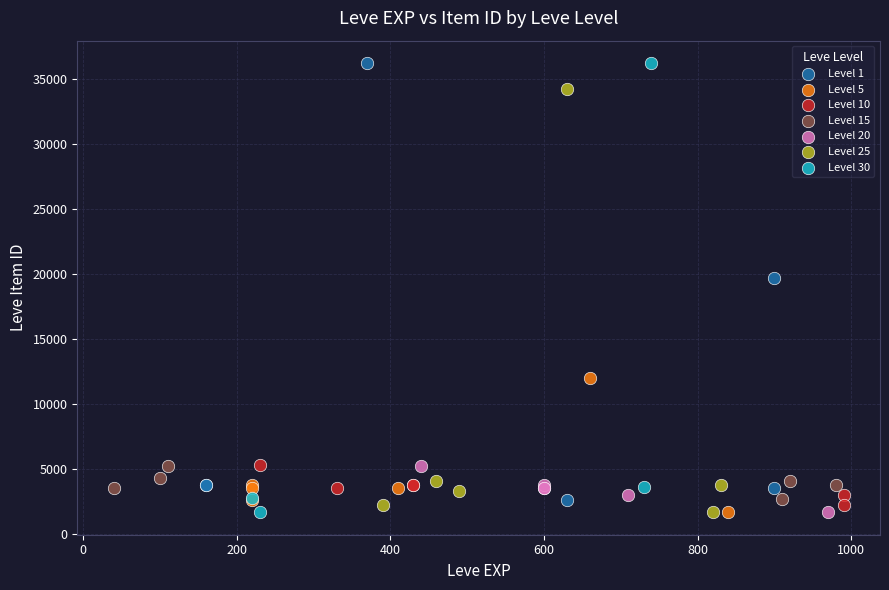

What are all the series names shown in the legend?

Level 1, Level 5, Level 10, Level 15, Level 20, Level 25, Level 30